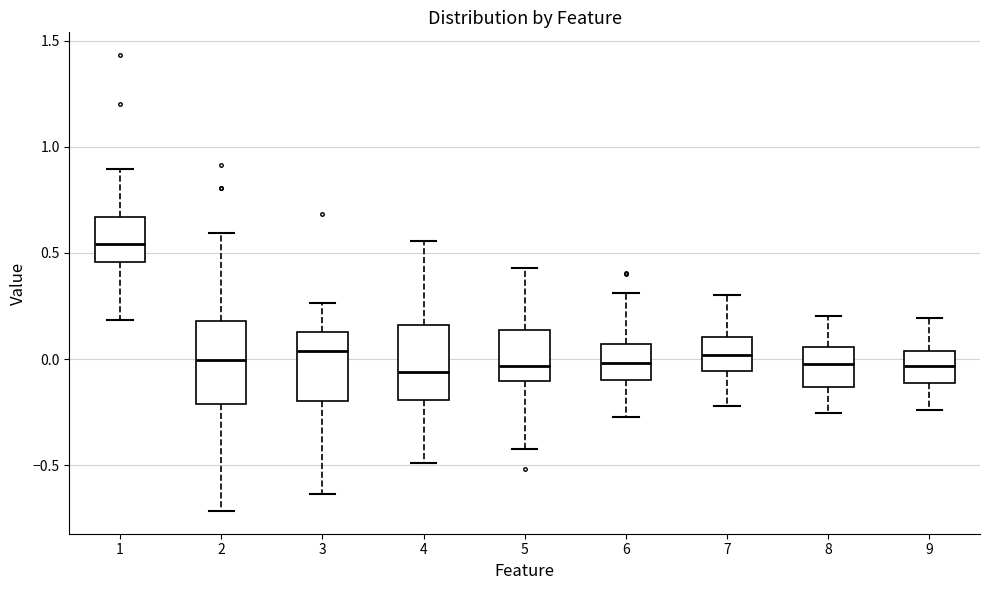

Which box has the highest median line?

1